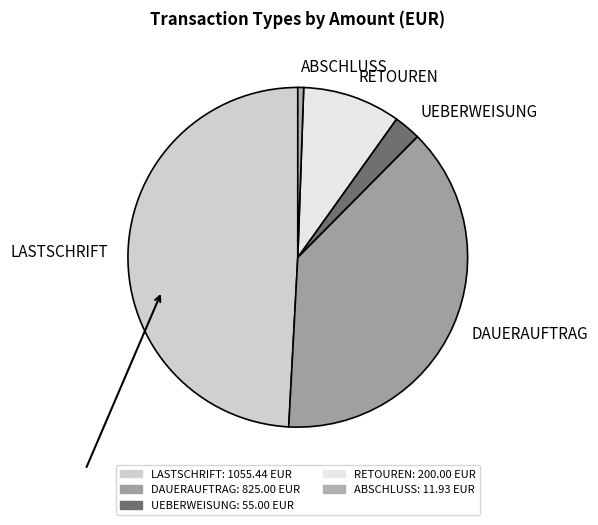

Rank the categories by value from highest to lowest.

LASTSCHRIFT, DAUERAUFTRAG, RETOUREN, UEBERWEISUNG, ABSCHLUSS